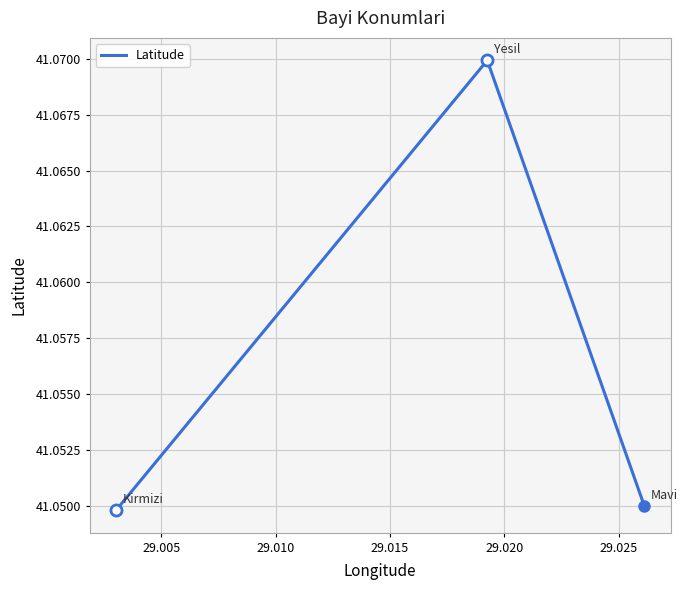

Count the values in the range 41 to 42.

3